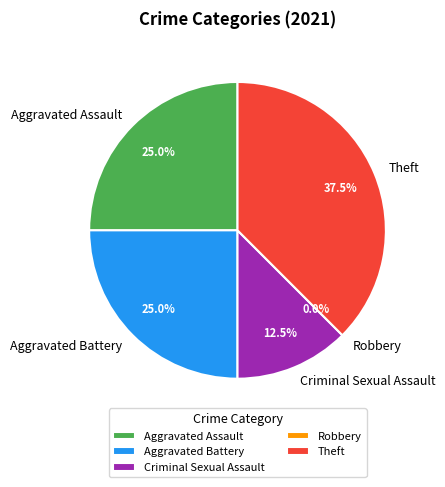

Does Criminal Sexual Assault account for over 50% of the chart?

No